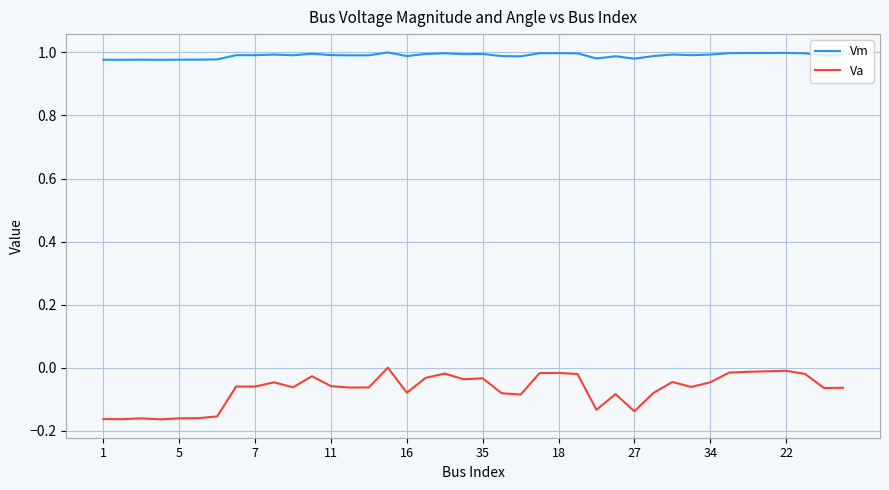

In Vm, how many points are lower than both neighbors (excluding endpoints)?

12